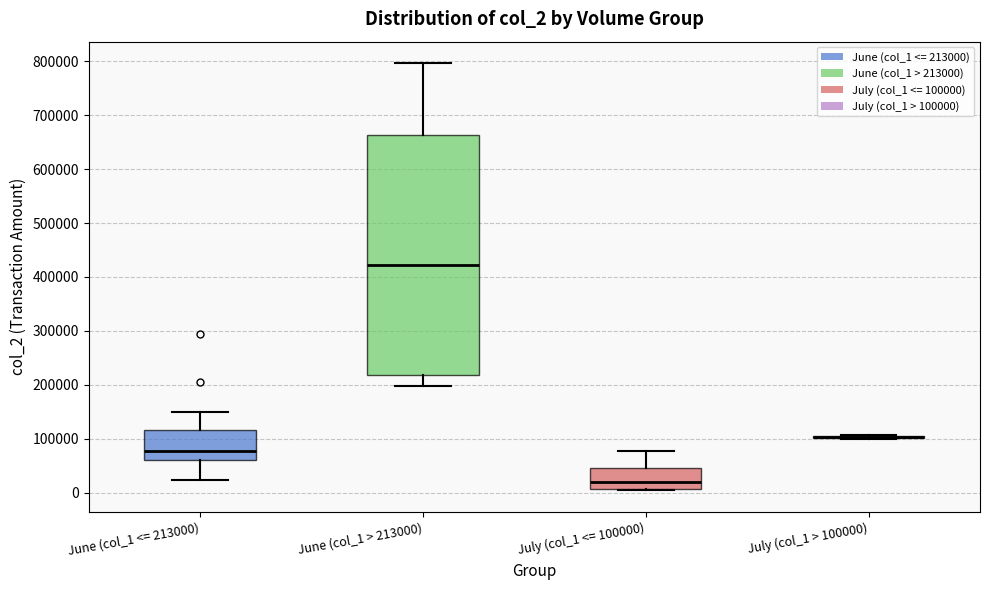

Reading left to right, transcribe this box plot: for each box, give where its median line is, the range the box spans, and where its two whiskers end, as read against the y-axis. The values are not printed on the chart, so give them approximately, as read against the axis.

June (col_1 <= 213000): median 80000, box 60000 to 120000, whiskers 20000 to 150000
June (col_1 > 213000): median 420000, box 220000 to 660000, whiskers 200000 to 800000
July (col_1 <= 100000): median 20000, box 10000 to 50000, whiskers 0 to 80000
July (col_1 > 100000): box collapsed to a line at 100000, whiskers 100000 to 110000